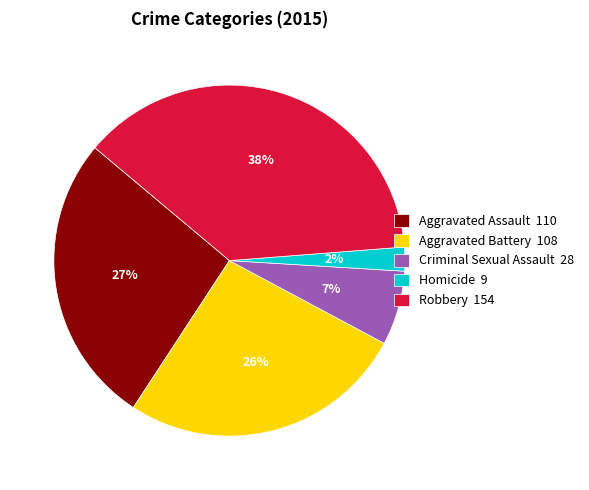

What is the smallest slice in the pie chart?

Homicide